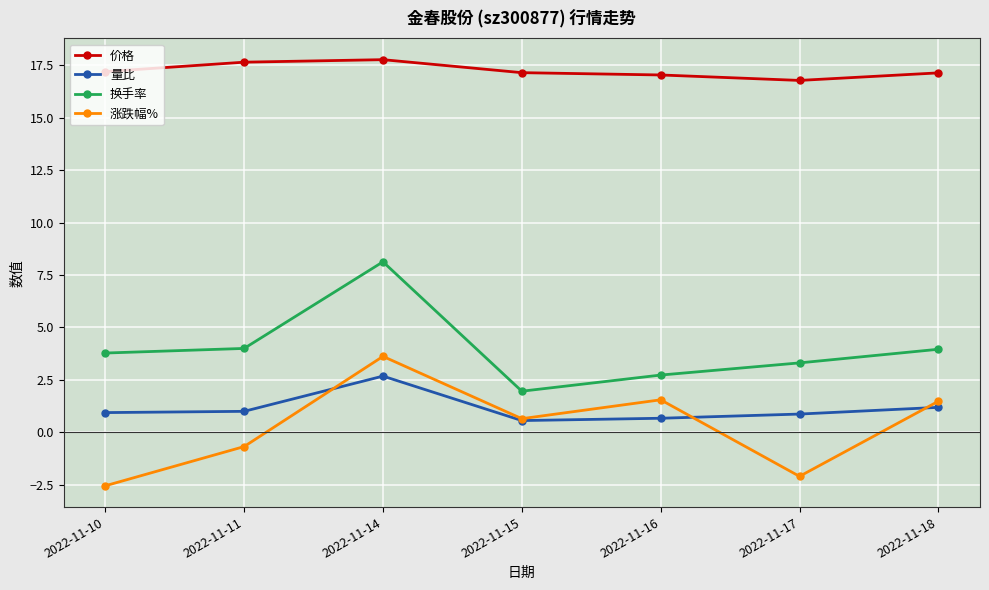

How many interior local valleys does the 涨跌幅% series have?

2